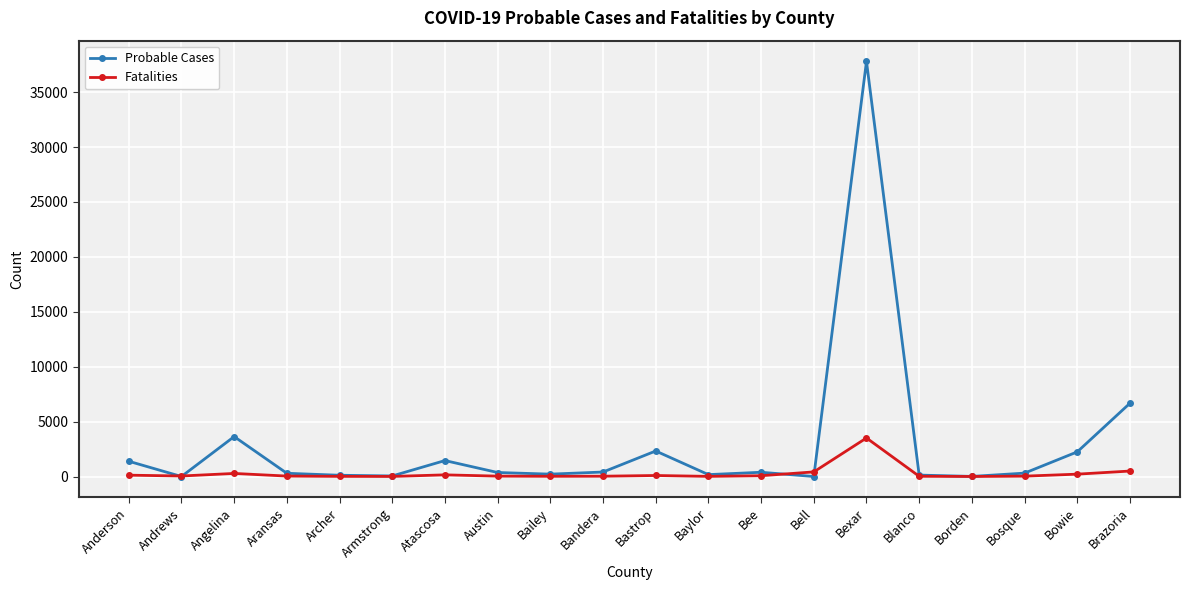

At how many categories does at least one series exceed 3333?

3